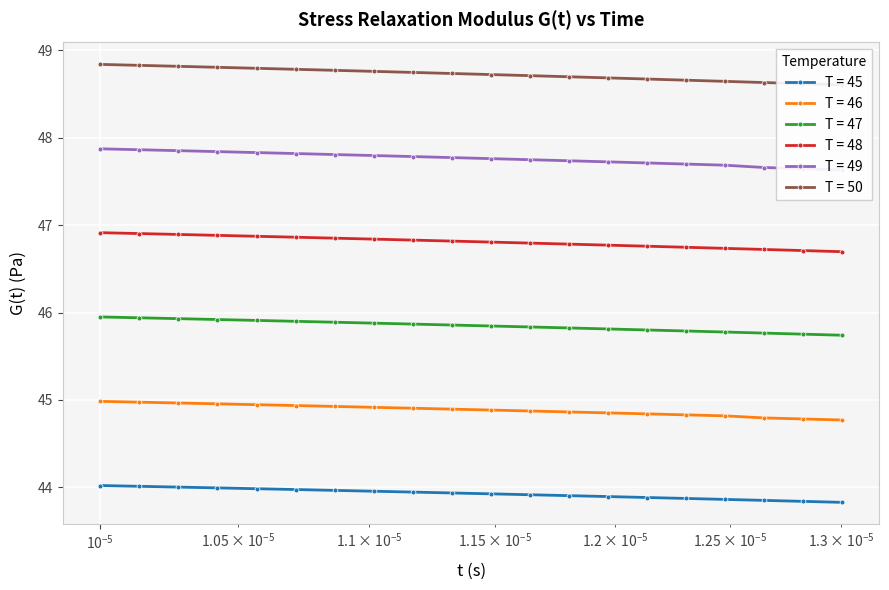

What is the value of the T = 48 point at the 13th from the left?

46.8